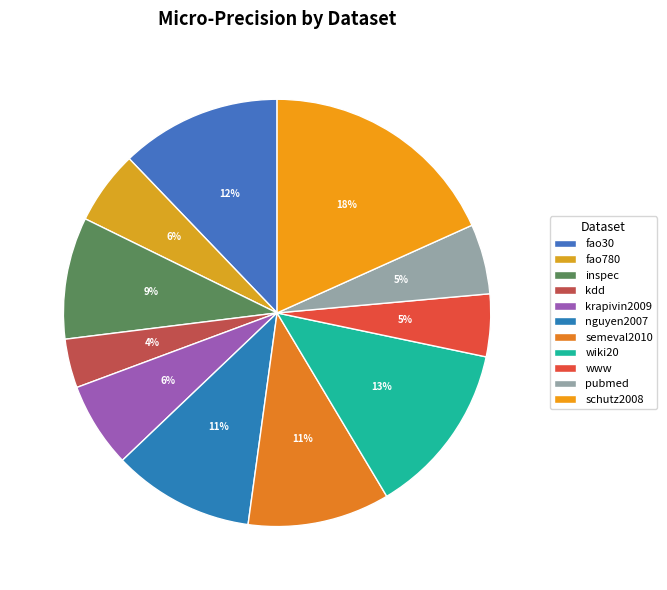

What is the change in value from nguyen2007 to pubmed?

-0.1